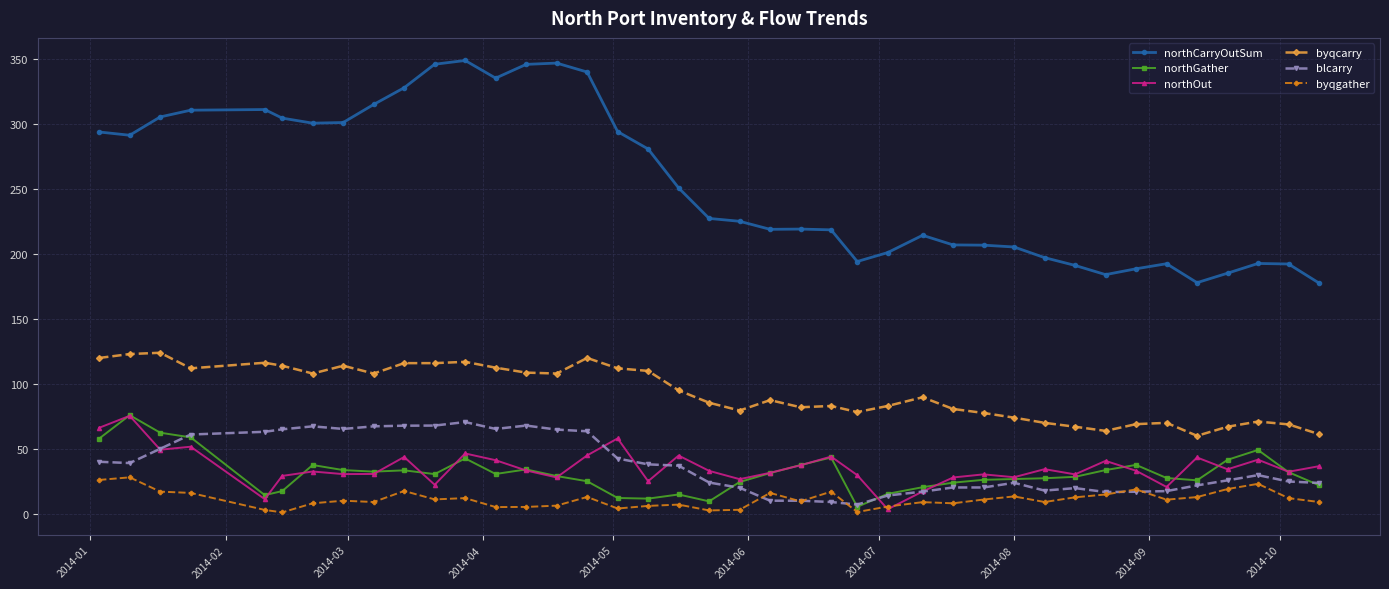

What is the lowest value of the northCarryOutSum series?

177.7